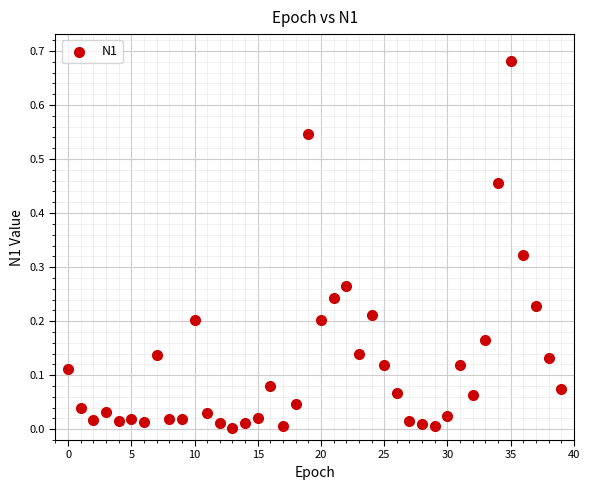

Count the number of points in this scatter plot.

40